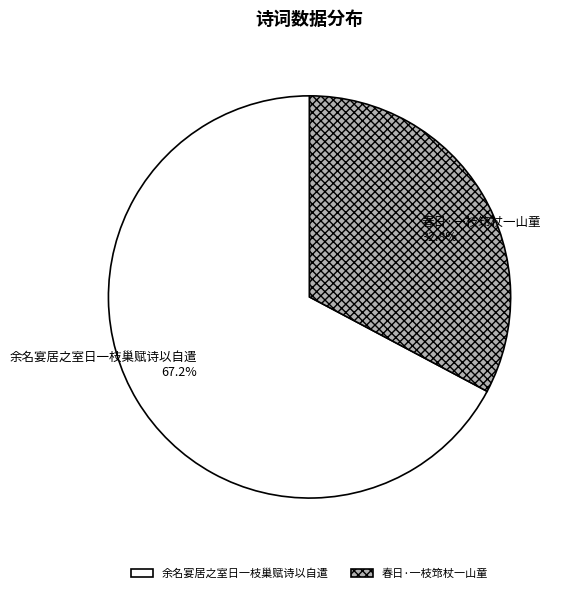

Which slice is the largest?

余名宴居之室日一枝巢赋诗以自遣